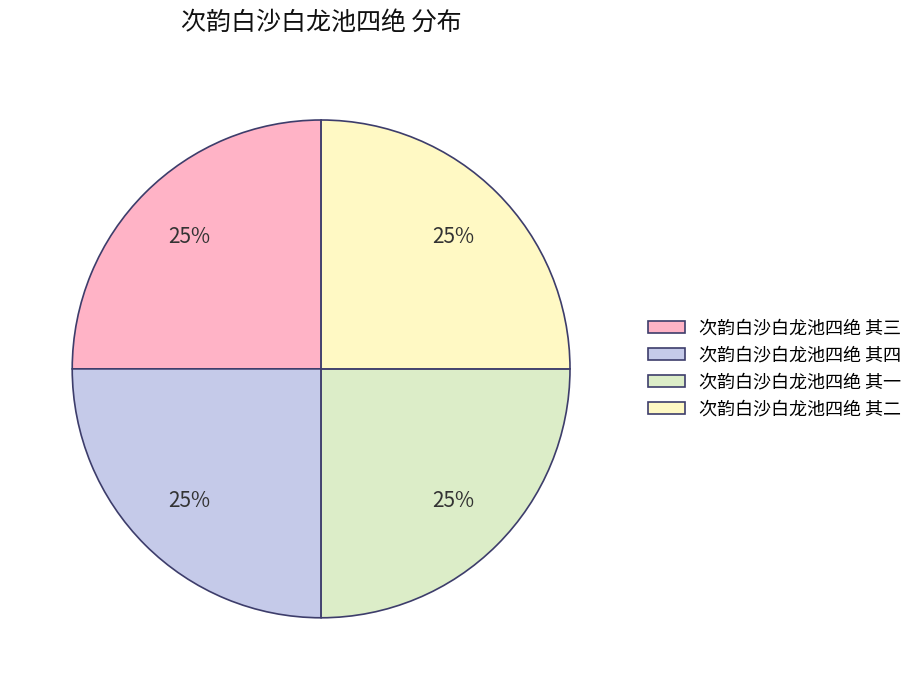

To the nearest percent, what is the combined percentage of 次韵白沙白龙池四绝 其二 and 次韵白沙白龙池四绝 其四?

50%